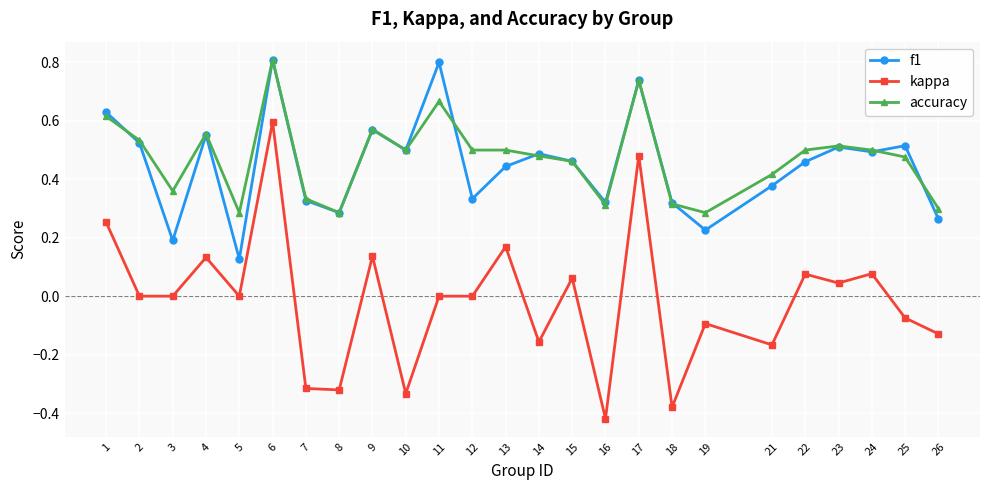

True or false: kappa and f1 intersect in this chart.

False